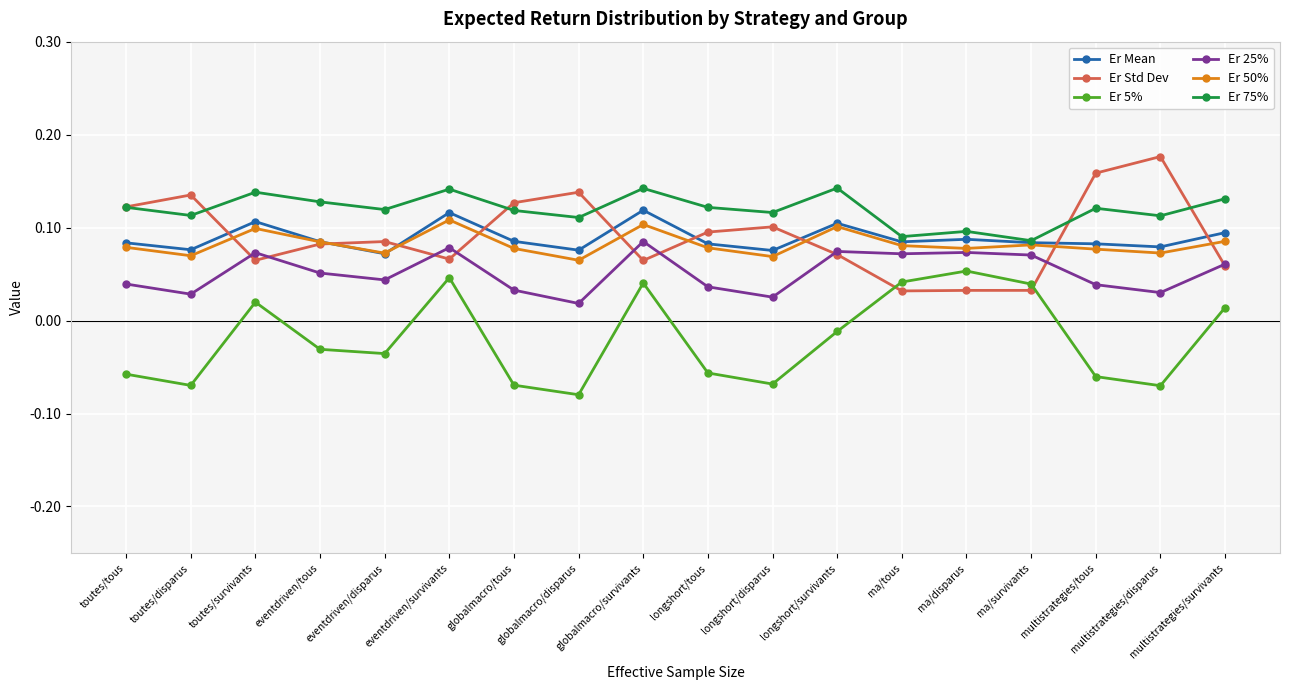

Is this an area chart (filled region under the line)?

No